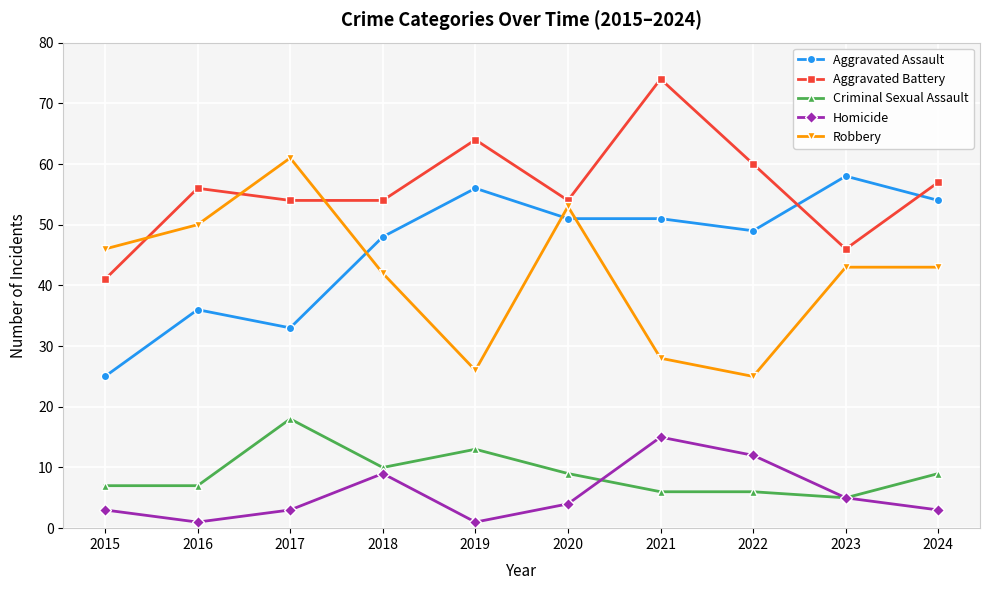

Which series has the largest total across all categories?

Aggravated Battery